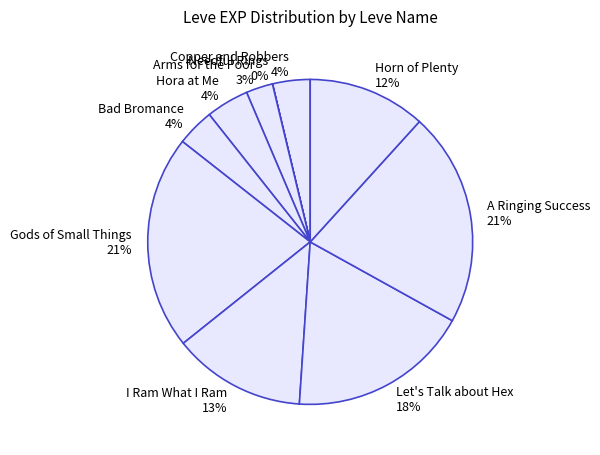

To the nearest percent, what percentage of the pie is Arms for the Poor?

3%